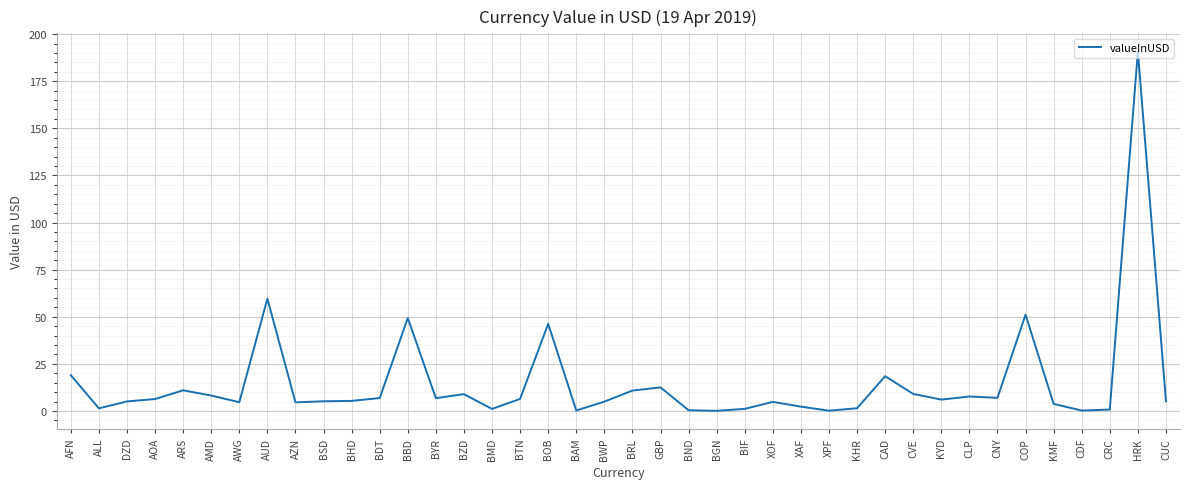

Where is the first local minimum?

ALL